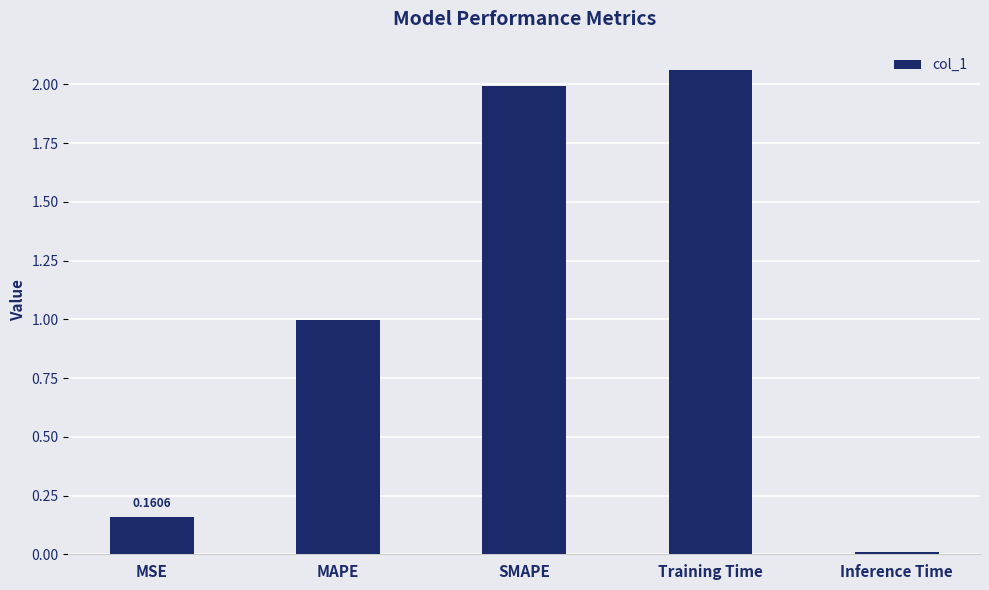

Where is the data nearest to the value 1?

MAPE